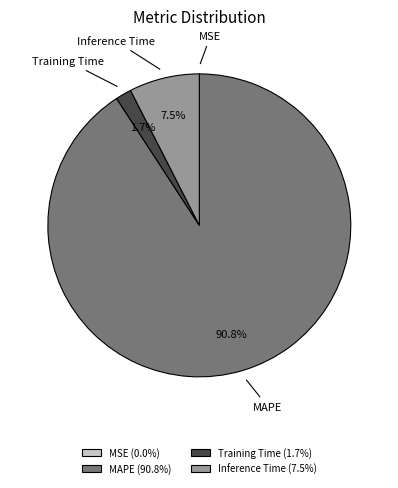

What portion of the pie excludes Inference Time?

92.5%